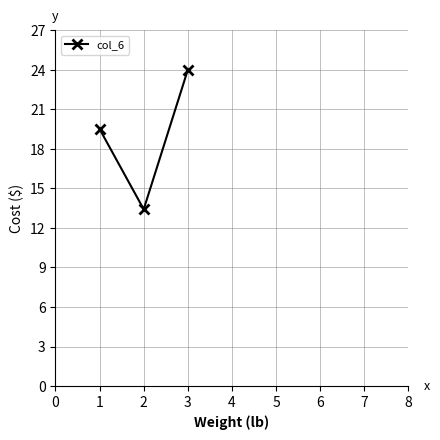

How many lines are shown in the chart?

1